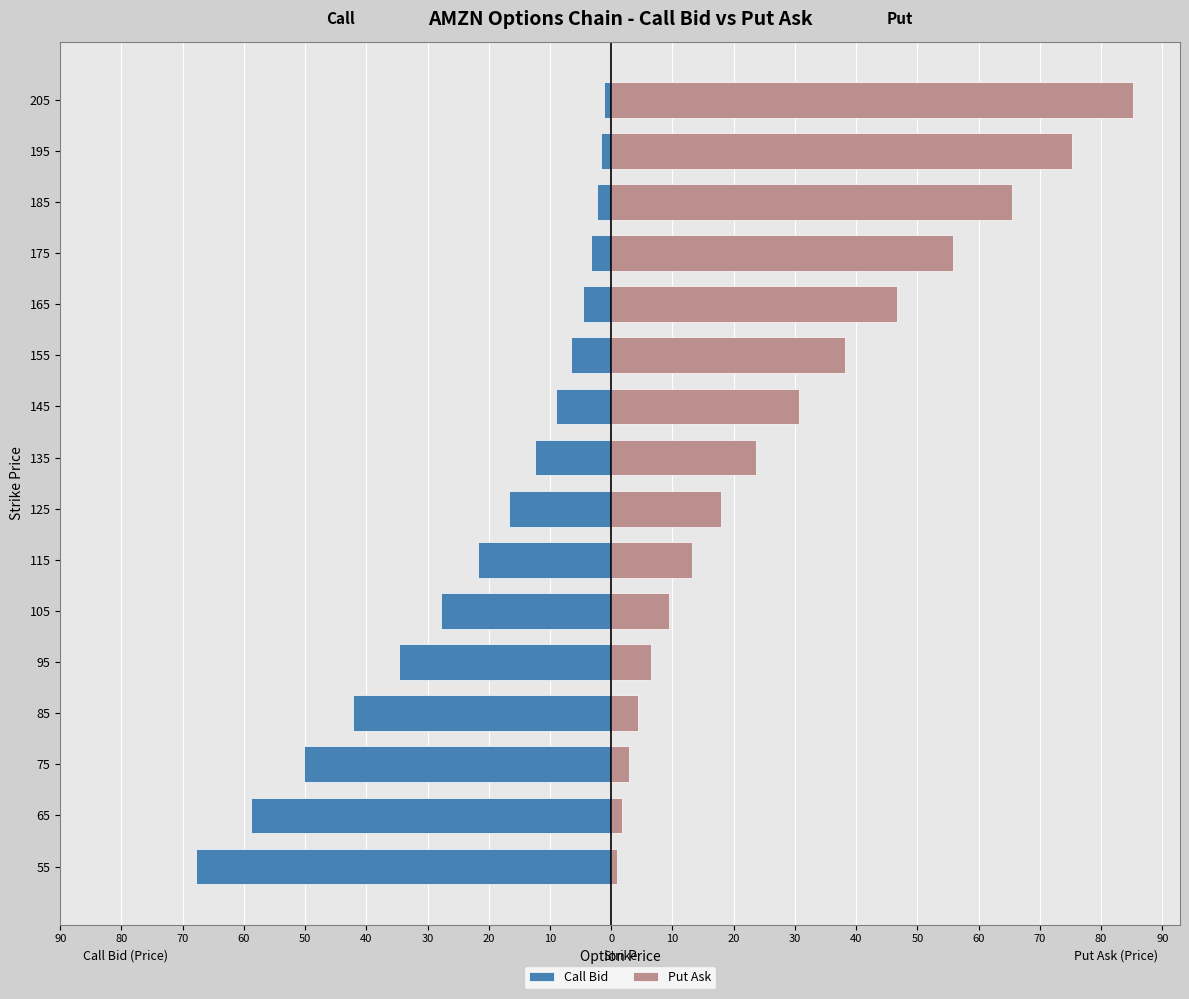

Reading left to right, transcribe all the data shown in this chart.

Call Bid: -67.8	-58.8	-50.2	-42.1	-34.6	-27.8	-21.7	-16.7	-12.4	-9.1	-6.5	-4.6	-3.3	-2.3	-1.7	-1.2
Put Ask: 1.0	1.7	2.8	4.3	6.5	9.3	13.2	17.9	23.6	30.6	38.2	46.6	55.9	65.5	75.2	85.2